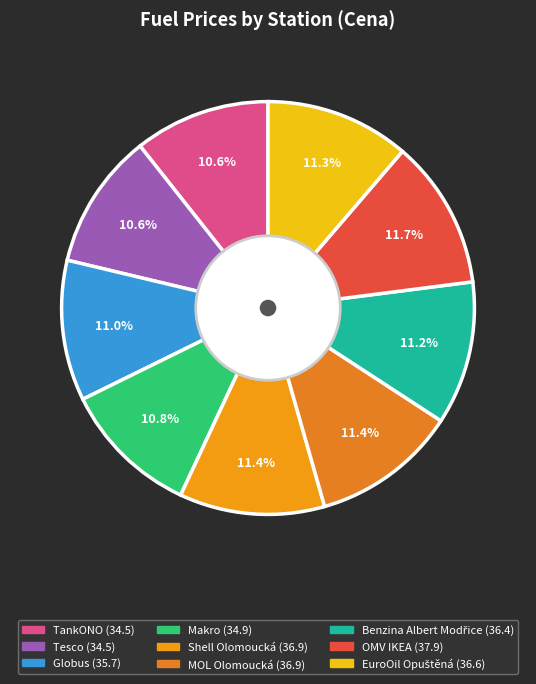

To the nearest percent, what is the average slice percentage?

11%